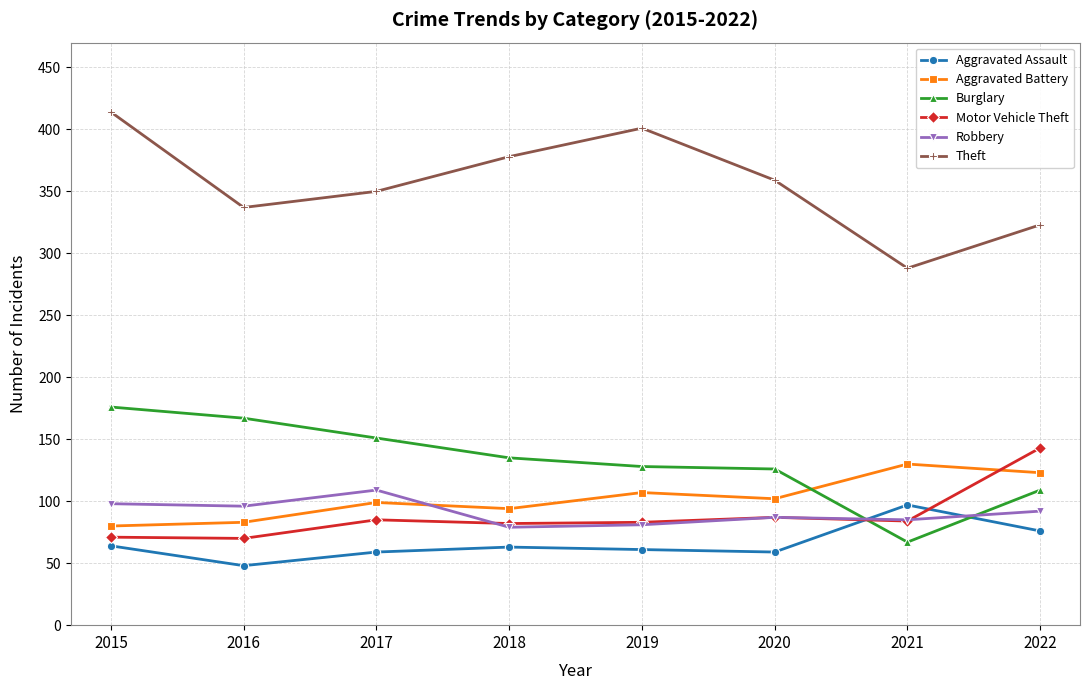

What is the value of the Aggravated Battery point at the 7th from the left?

130